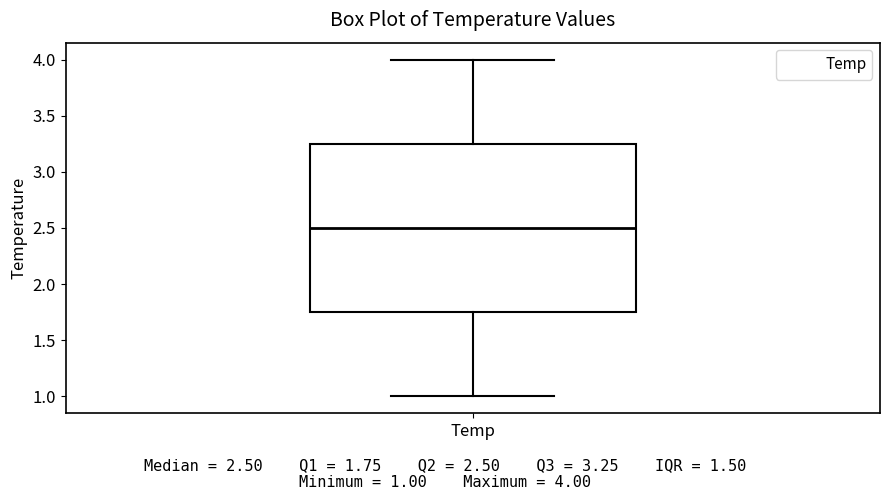

Read this box plot against the y-axis: the position of the median line, the range covered by the box, and the ends of both whiskers. The values are not printed on the chart, so give them approximately, as read against the axis.

median 2.50, box 1.75 to 3.25, whiskers 1.00 to 4.00